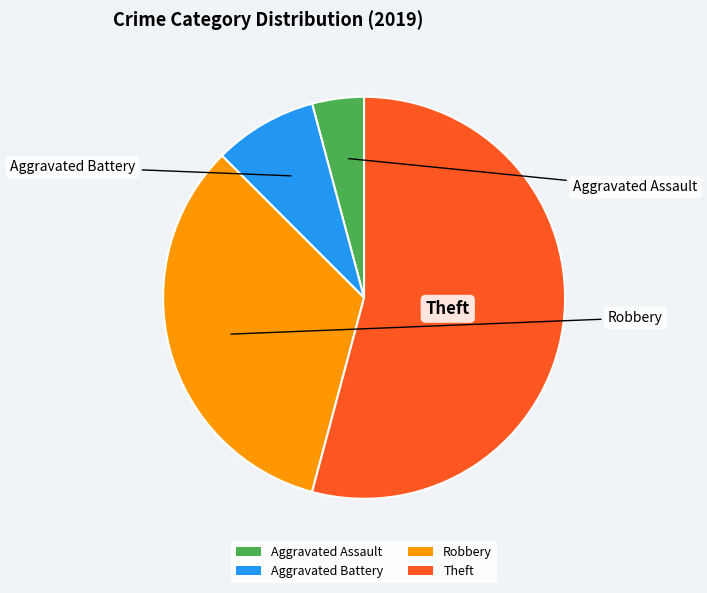

Approximately how many times larger is the value at Theft compared to Aggravated Battery?

6.5